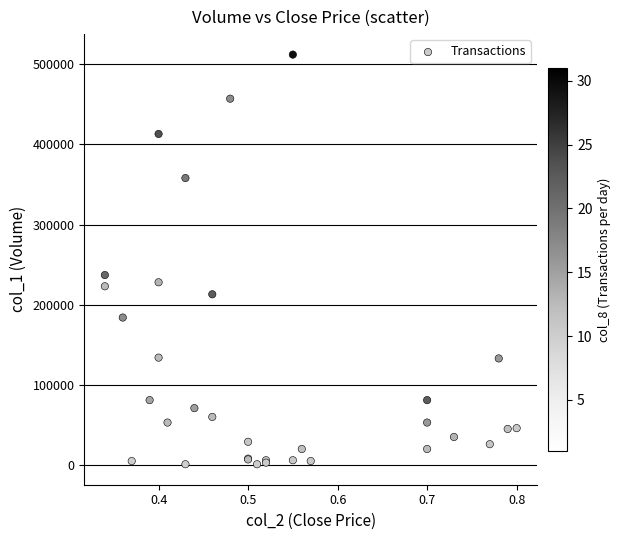

What Y value in the scatter plot is closest to 256500?

237000